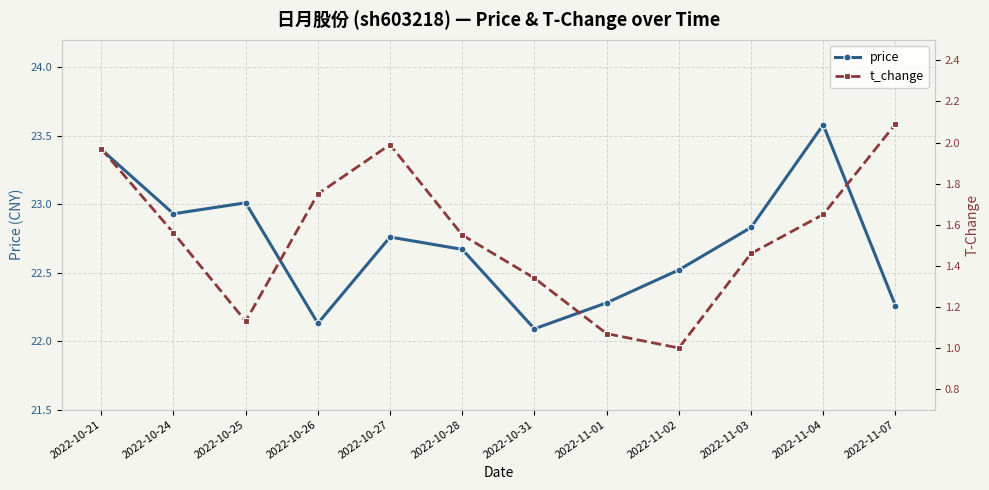

Reading left to right, transcribe all the data shown in this chart.

price: 2022-10-21=23.4	2022-10-24=22.9	2022-10-25=23.0	2022-10-26=22.1	2022-10-27=22.8	2022-10-28=22.7	2022-10-31=22.1	2022-11-01=22.3	2022-11-02=22.5	2022-11-03=22.8	2022-11-04=23.6	2022-11-07=22.3
t_change: 2022-10-21=2.0	2022-10-24=1.6	2022-10-25=1.1	2022-10-26=1.8	2022-10-27=2.0	2022-10-28=1.6	2022-10-31=1.3	2022-11-01=1.1	2022-11-02=1.0	2022-11-03=1.5	2022-11-04=1.6	2022-11-07=2.1